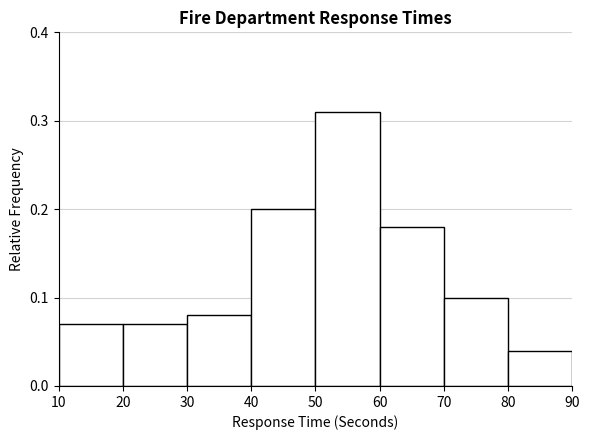

Over which range of the x-axis is the bar tallest?

50 to 60